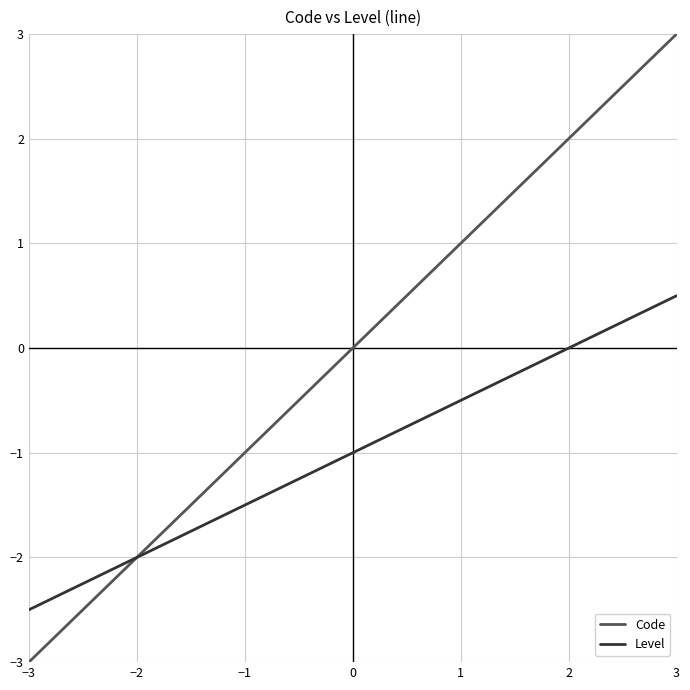

List the series in order of their overall mean, highest first.

Code, Level